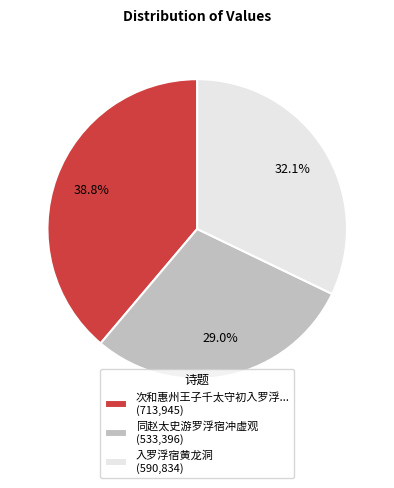

What percentage is NOT represented by 同赵太史游罗浮宿冲虚观 (533,396)?

71.0%